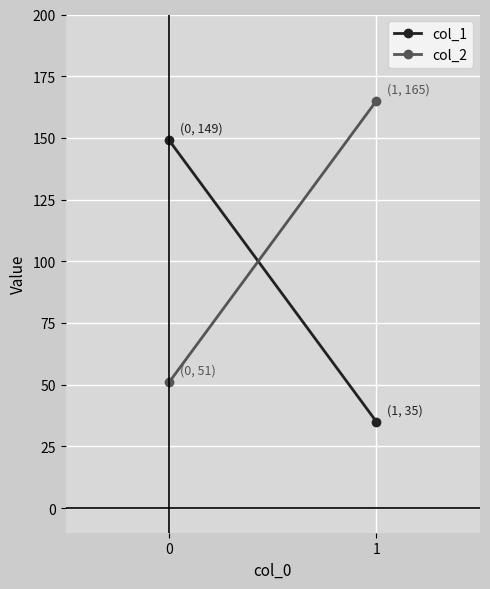

List the series in order of their peak value, highest first.

col_2, col_1